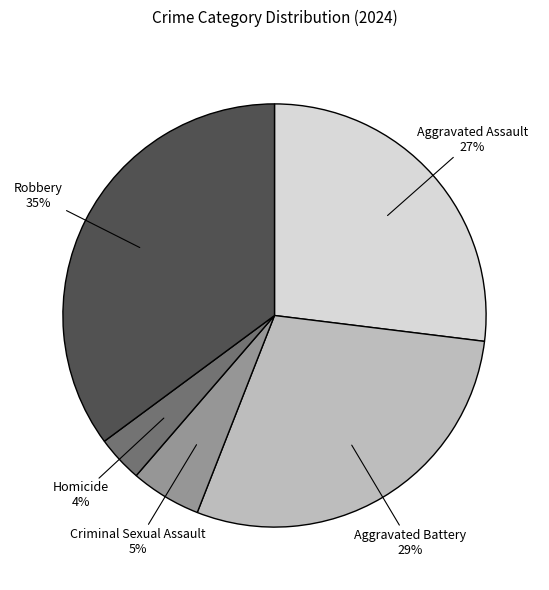

The Homicide slice represents 4% of the pie. True or false?

True